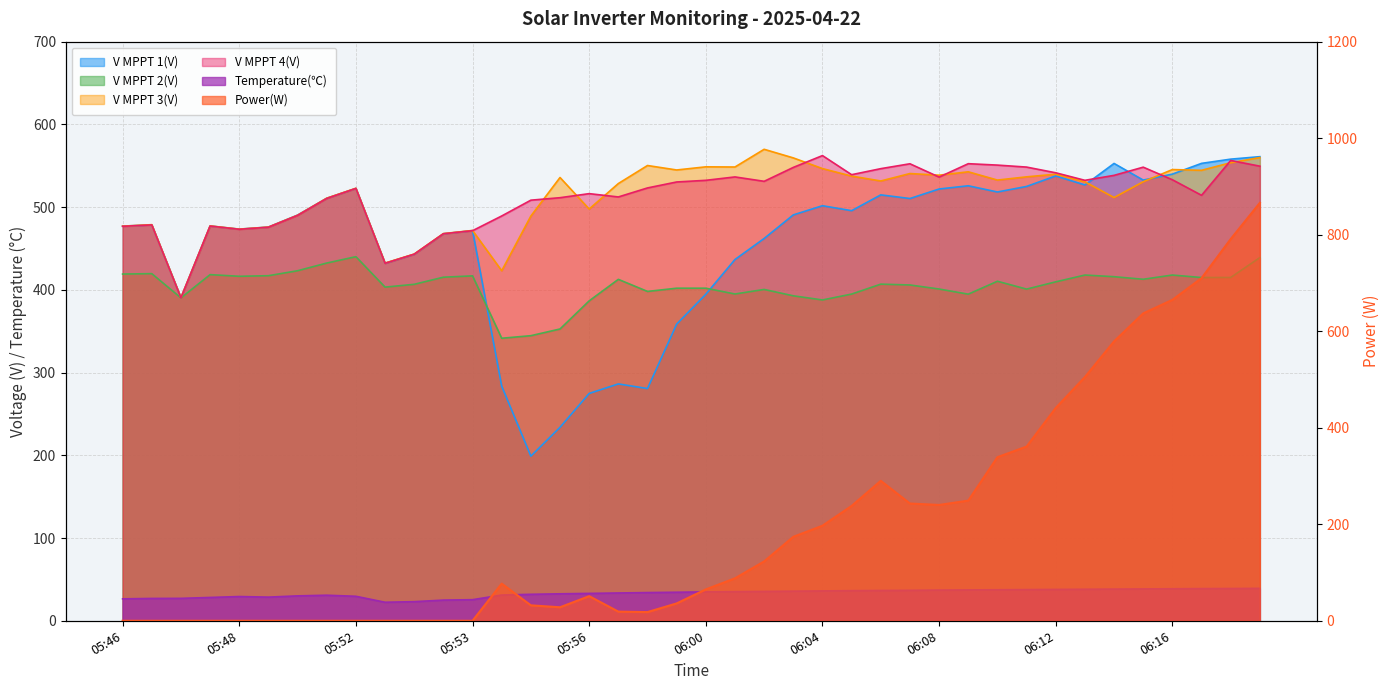

At 06:13, list the series in order from largest to smallest.

V MPPT 4(V), V MPPT 3(V), V MPPT 1(V), Power(W), V MPPT 2(V), Temperature(℃)